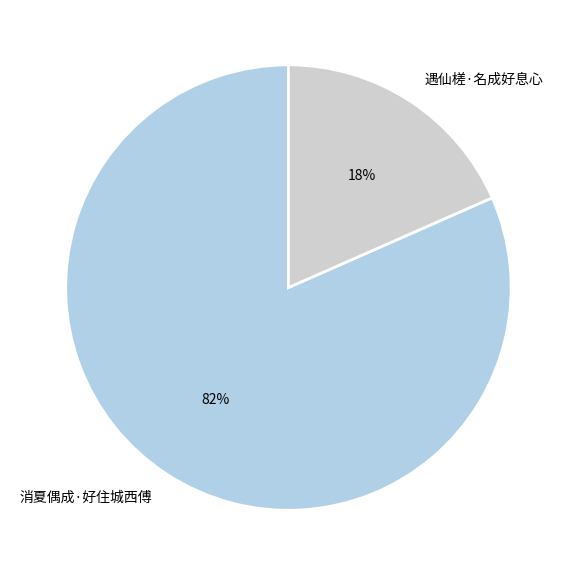

To the nearest percent, what is the combined percentage of 消夏偶成·好住城西傅 and 遇仙槎·名成好息心?

100%